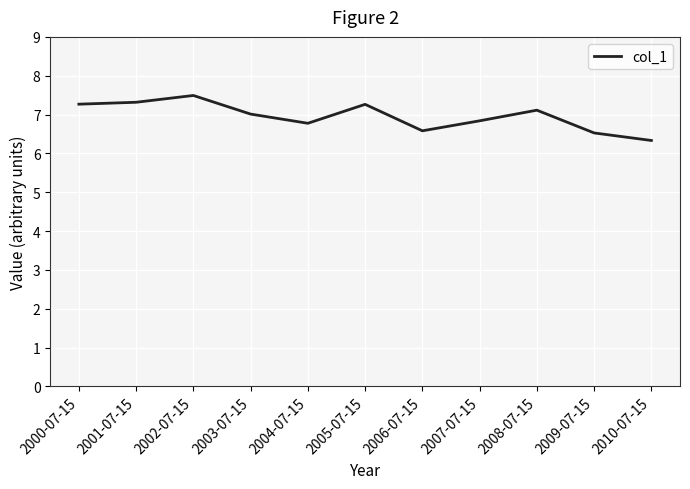

Reading left to right, list all the values displayed in this chart.

2000-07-15=7.3	2001-07-15=7.3	2002-07-15=7.5	2003-07-15=7.0	2004-07-15=6.8	2005-07-15=7.3	2006-07-15=6.6	2007-07-15=6.8	2008-07-15=7.1	2009-07-15=6.5	2010-07-15=6.3